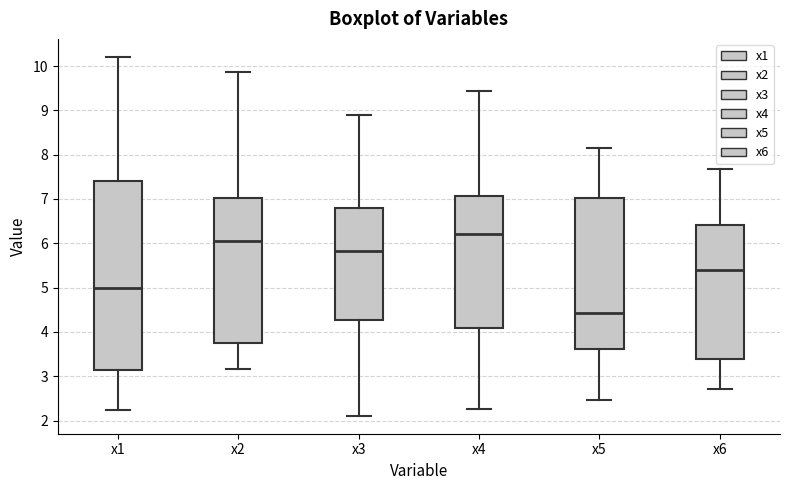

Where is the upper edge of the box for x5 on the y-axis? The values are not printed on the chart, so give them approximately, as read against the axis.

7.0